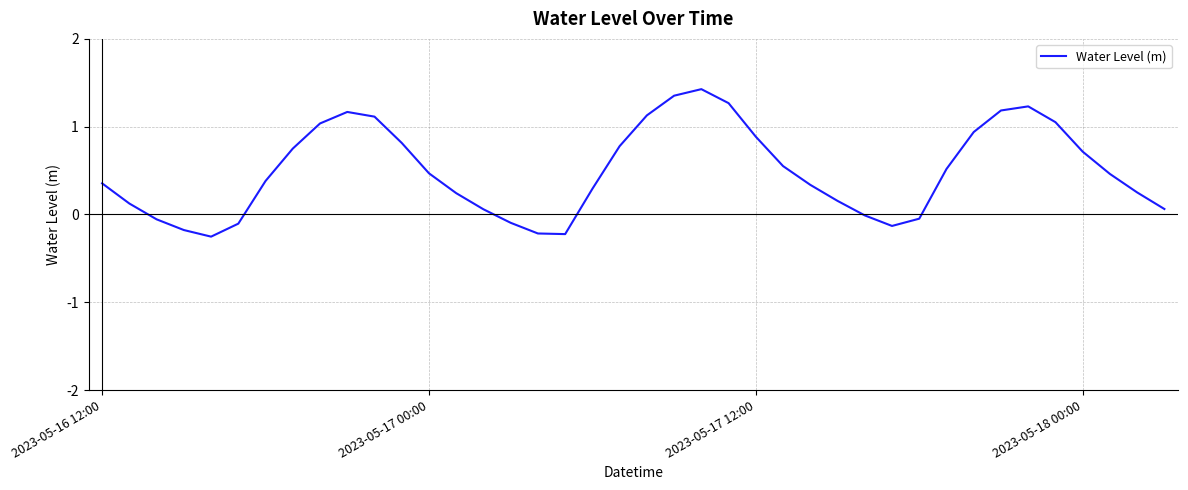

What is the difference between the maximum and minimum values?

1.7